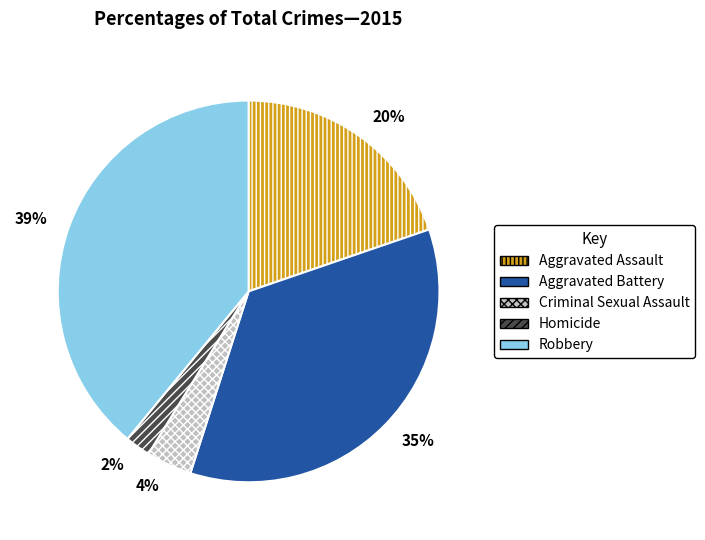

Which has a higher value, Aggravated Assault or Criminal Sexual Assault?

Aggravated Assault